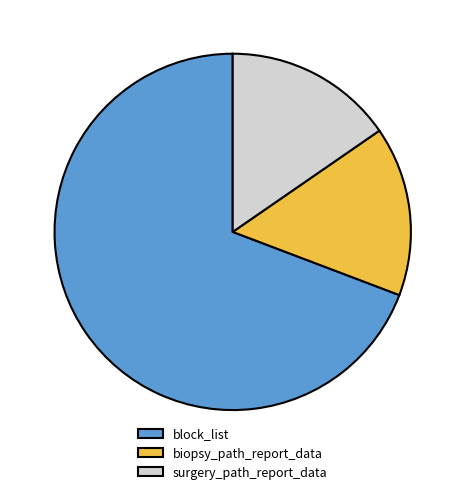

The block_list slice represents 69% of the pie. True or false?

True